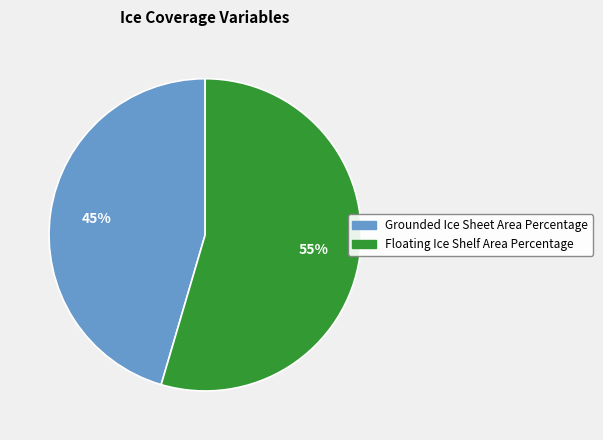

What is the smallest slice in the pie chart?

Grounded Ice Sheet Area Percentage